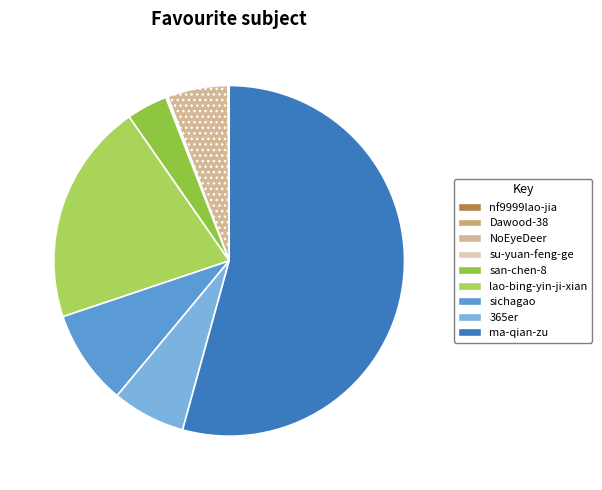

Combined, do sichagao and 365er account for over 50%?

No